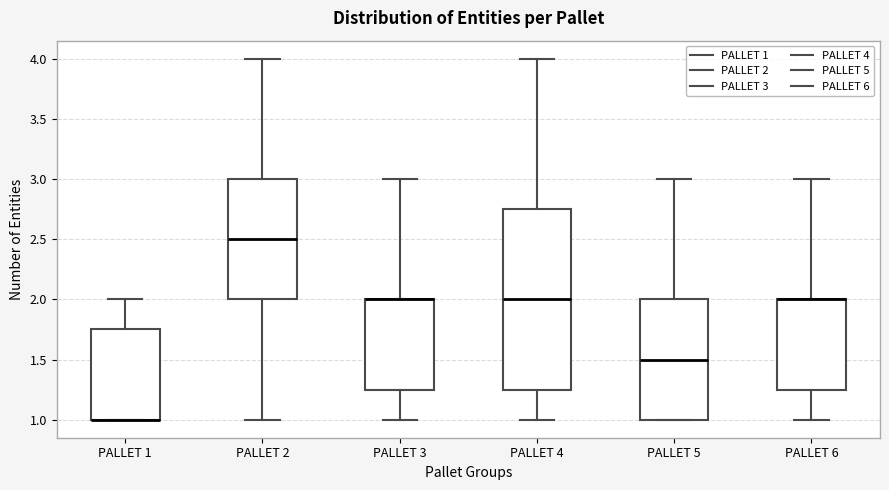

Reading left to right, read every box against the y-axis: the position of its median line, the range the box covers, and the ends of its whiskers. The values are not printed on the chart, so give them approximately, as read against the axis.

PALLET 1: median 1.00 (drawn on the box's lower edge), box 1.00 to 1.75, whiskers 1.00 to 2.00
PALLET 2: median 2.50, box 2.00 to 3.00, whiskers 1.00 to 4.00
PALLET 3: median 2.00 (drawn on the box's upper edge), box 1.25 to 2.00, whiskers 1.00 to 3.00
PALLET 4: median 2.00, box 1.25 to 2.75, whiskers 1.00 to 4.00
PALLET 5: median 1.50, box 1.00 to 2.00, whiskers 1.00 to 3.00
PALLET 6: median 2.00 (drawn on the box's upper edge), box 1.25 to 2.00, whiskers 1.00 to 3.00